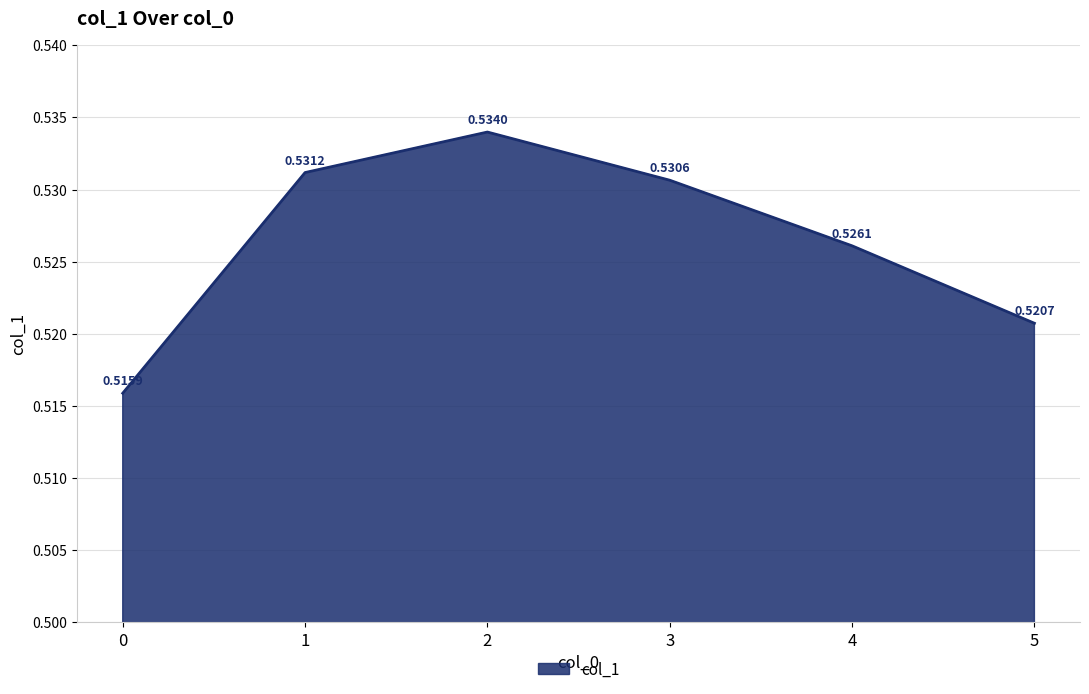

Between 4 and 0, which is larger?

4